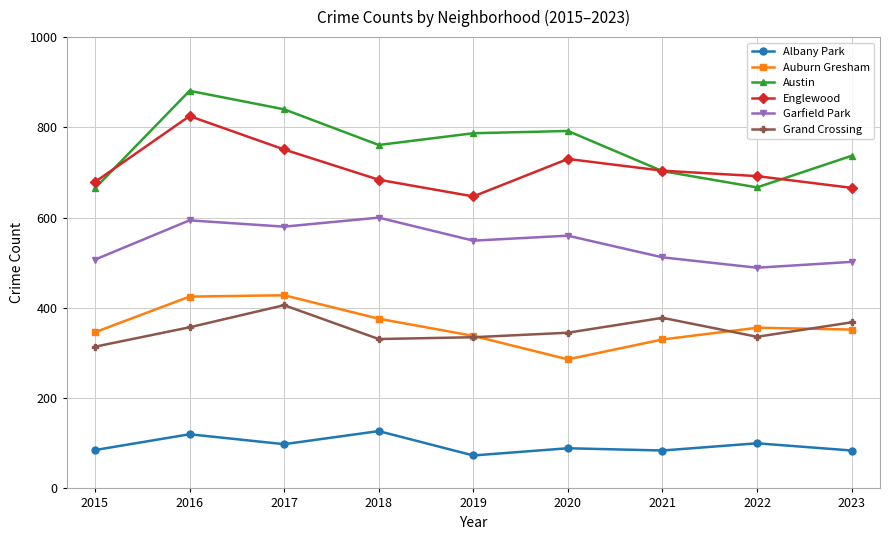

Which series has the largest range (max minus min)?

Austin